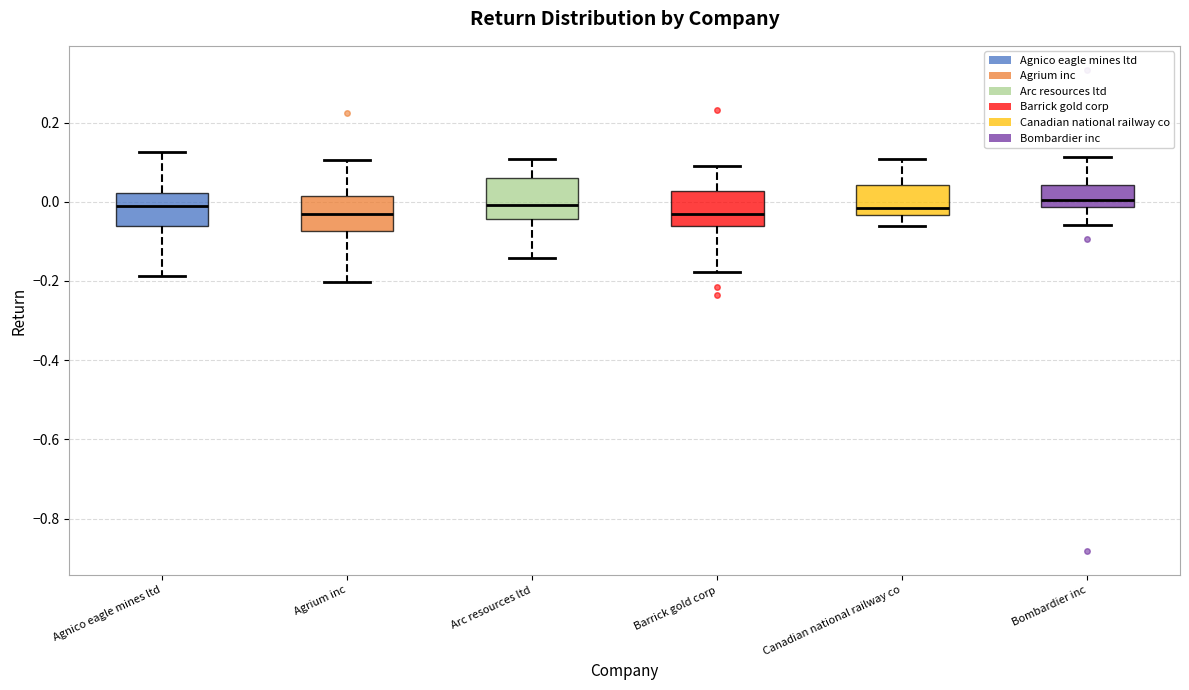

Reading left to right, read every box against the y-axis: the position of its median line, the range the box covers, and the ends of its whiskers. The values are not printed on the chart, so give them approximately, as read against the axis.

Agnico eagle mines ltd: median -0.02, box -0.06 to 0.02, whiskers -0.18 to 0.12
Agrium inc: median -0.04, box -0.08 to 0.02, whiskers -0.20 to 0.10
Arc resources ltd: median 0.00, box -0.04 to 0.06, whiskers -0.14 to 0.10
Barrick gold corp: median -0.04, box -0.06 to 0.02, whiskers -0.18 to 0.10
Canadian national railway co: median -0.02, box -0.04 to 0.04, whiskers -0.06 to 0.10
Bombardier inc: median 0.00, box -0.02 to 0.04, whiskers -0.06 to 0.12